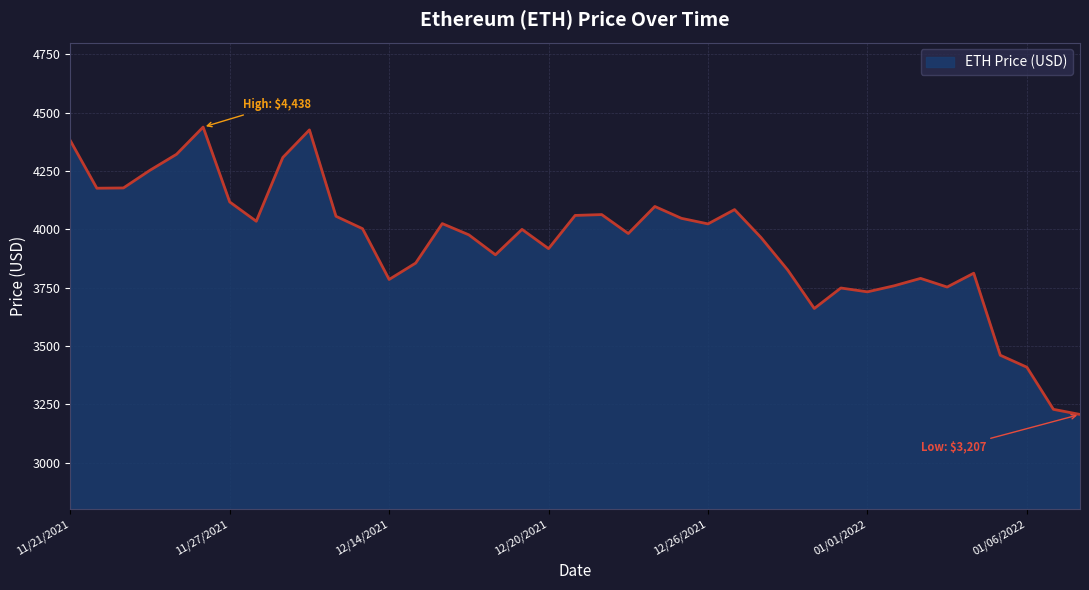

How many lines are shown in the chart?

1